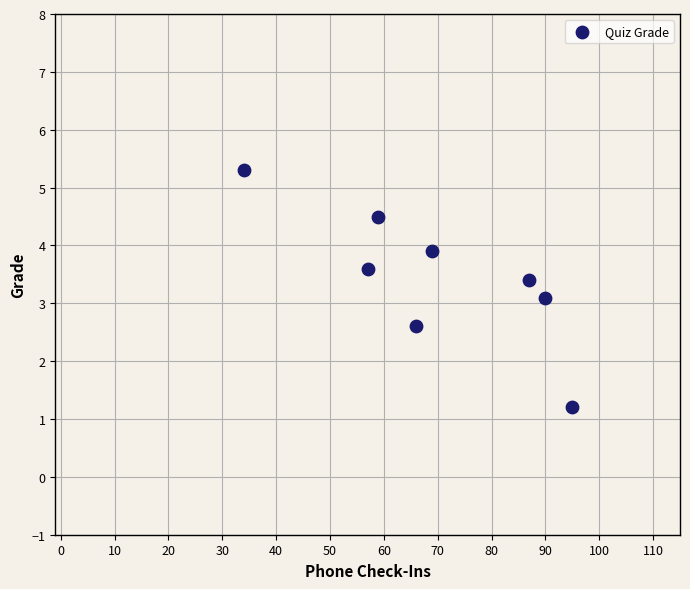

What Y value in the scatter plot is closest to 3?

3.1